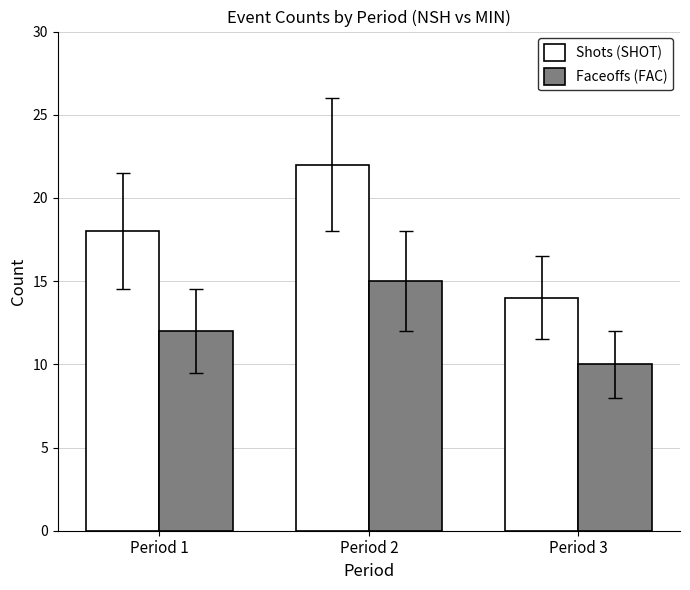

True or false: Faceoffs (FAC) has a value of 20 at Period 1.

False